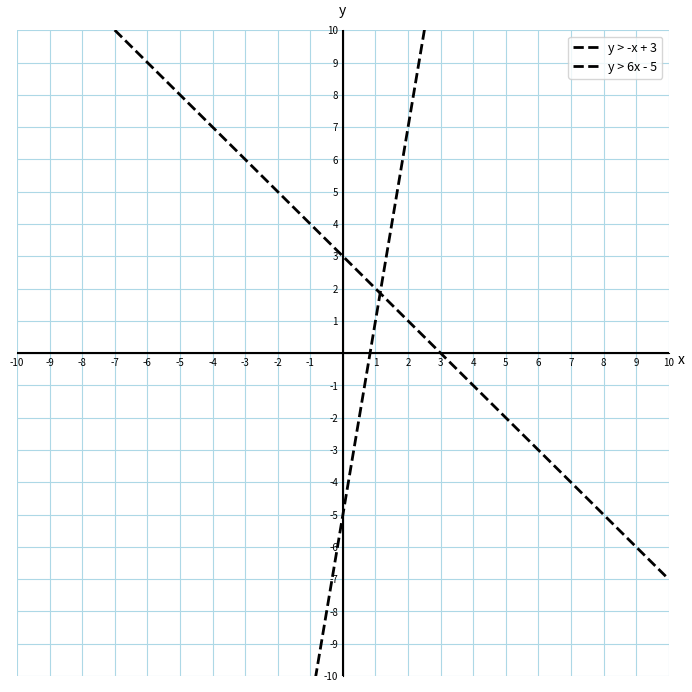

Where do y > 6x - 5 and y > -x + 3 first cross each other?

1 and 2